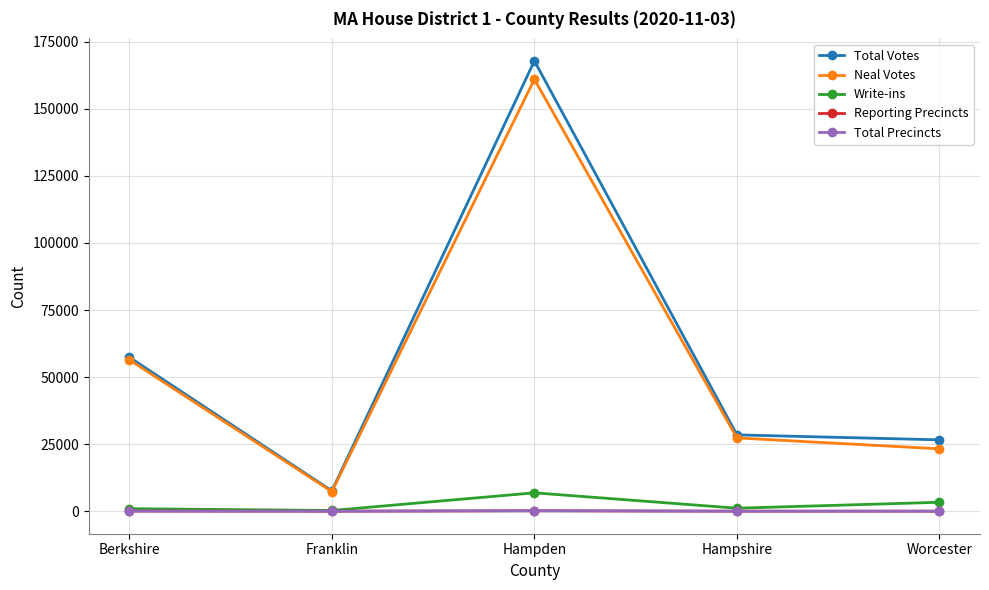

At which category is the sum across all series the highest?

Hampden